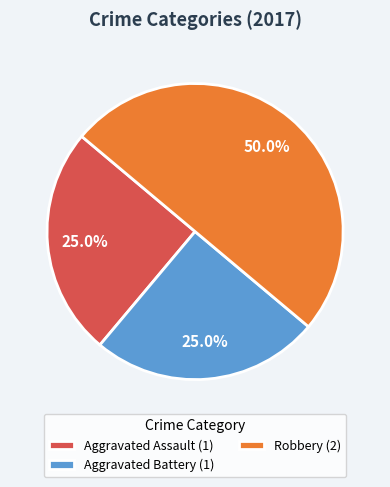

Does Aggravated Assault (1) account for over 50% of the chart?

No